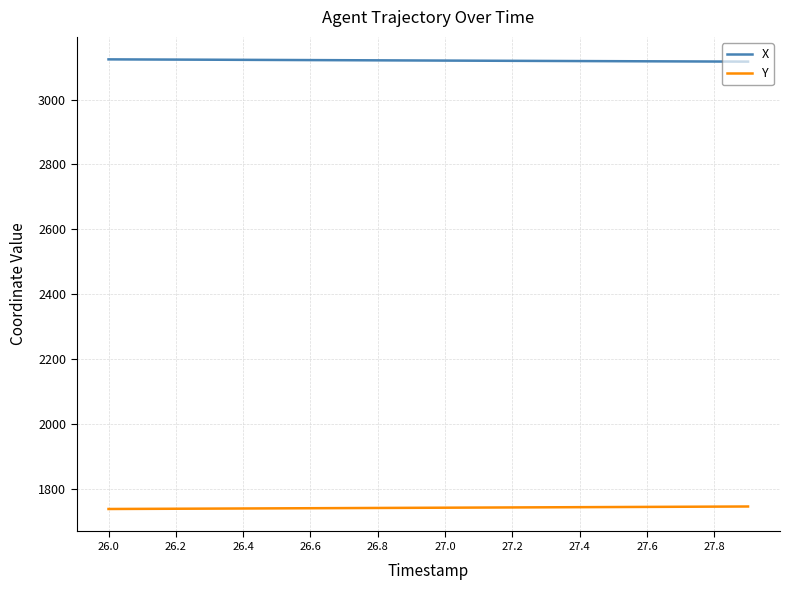

What is the maximum value shown in the chart?

3124.1